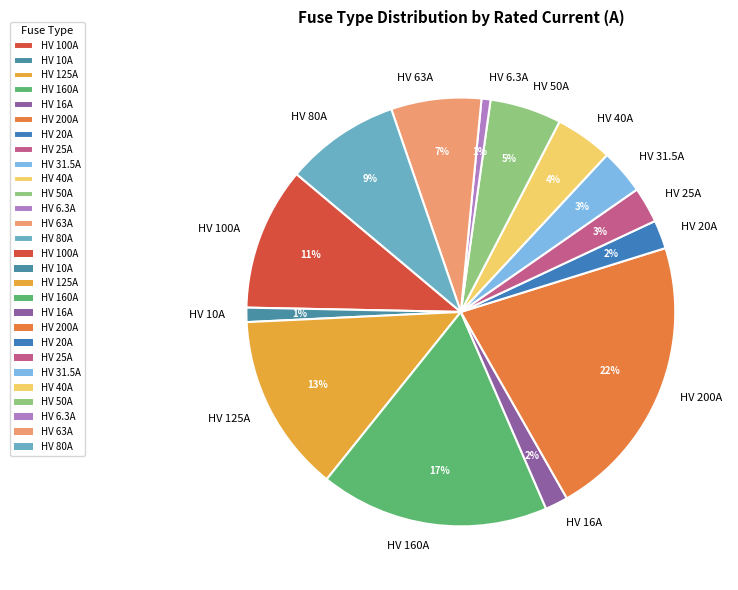

What is the largest slice in the pie chart?

HV 200A